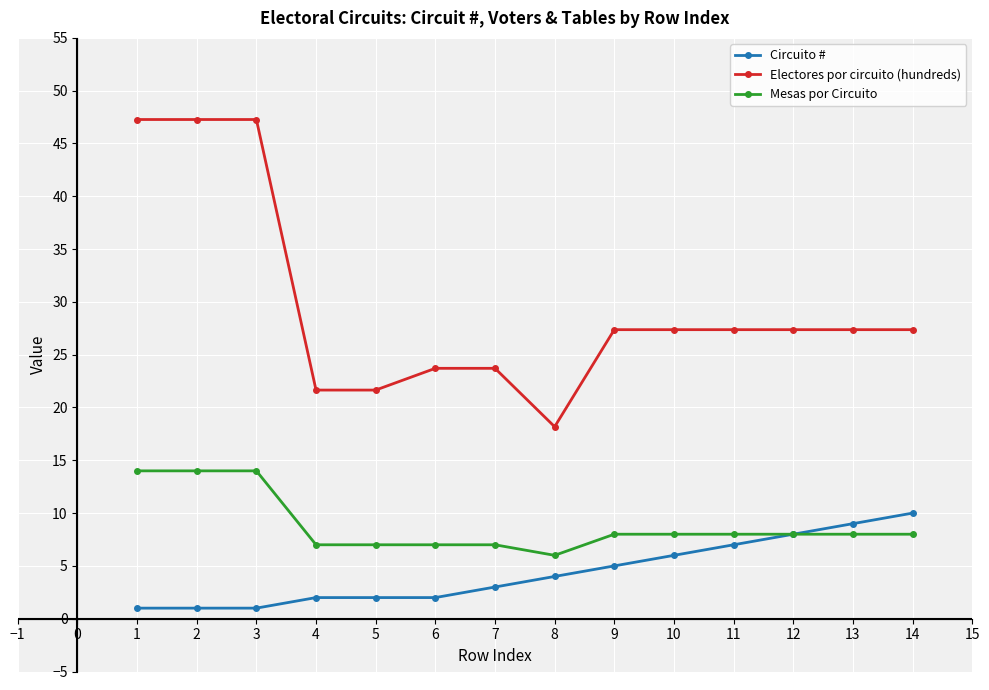

At 6, list the series in order from smallest to largest.

Circuito #, Mesas por Circuito, Electores por circuito (hundreds)